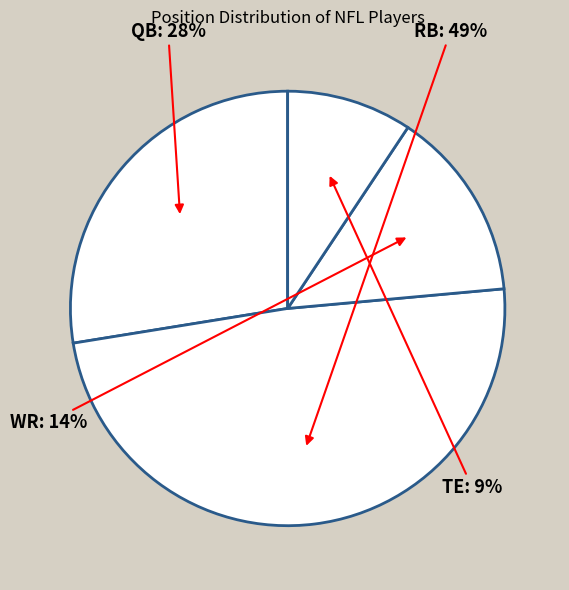

Does any single category account for the majority?

No